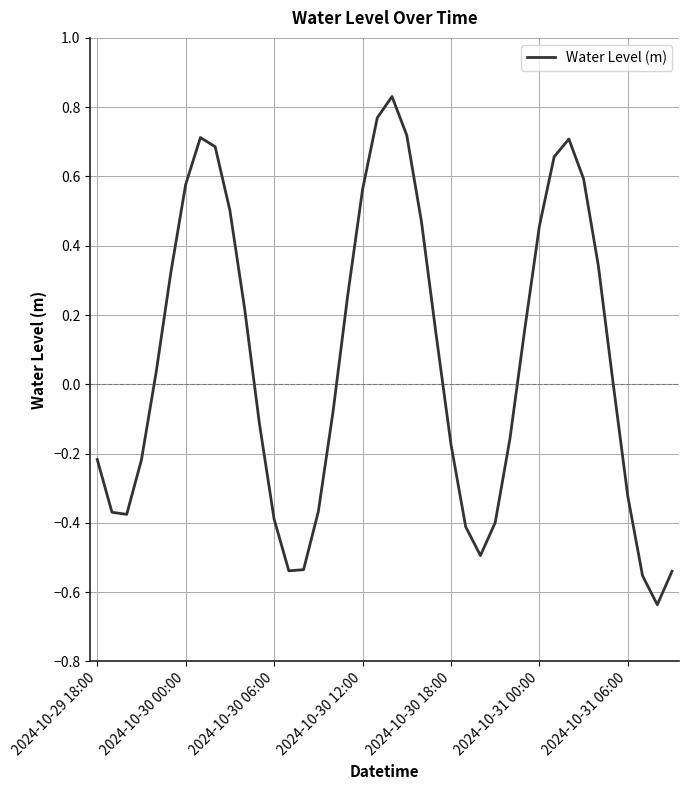

What is the difference between the maximum and minimum values?

1.5